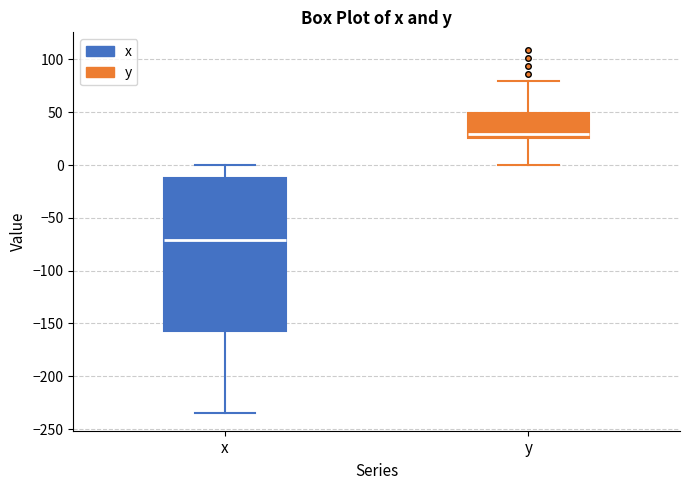

Where does the lower whisker of the box for x end on the y-axis? The values are not printed on the chart, so give them approximately, as read against the axis.

-235